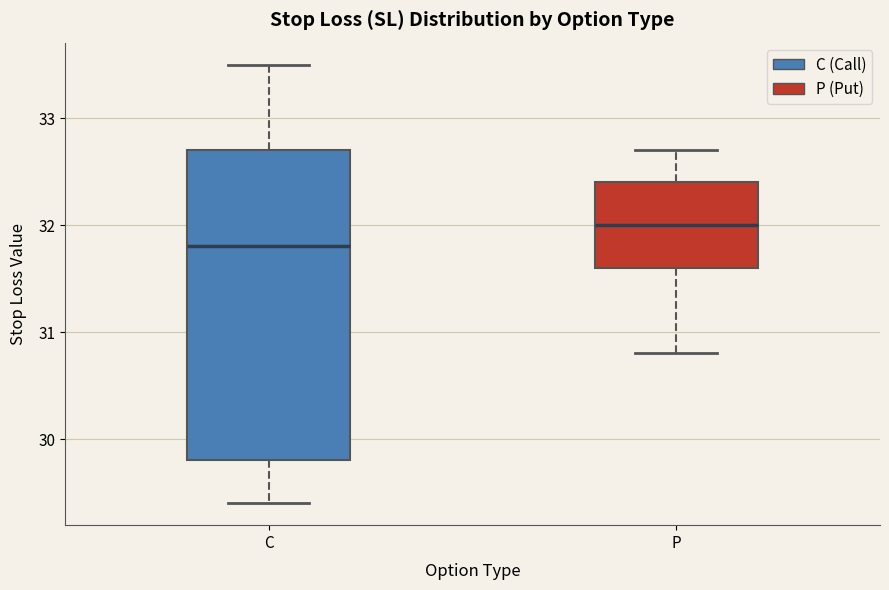

Reading left to right, transcribe this box plot: for each box, give where its median line is, the range the box spans, and where its two whiskers end, as read against the y-axis. The values are not printed on the chart, so give them approximately, as read against the axis.

C: median 31.8, box 29.8 to 32.7, whiskers 29.4 to 33.5
P: median 32.0, box 31.6 to 32.4, whiskers 30.8 to 32.7